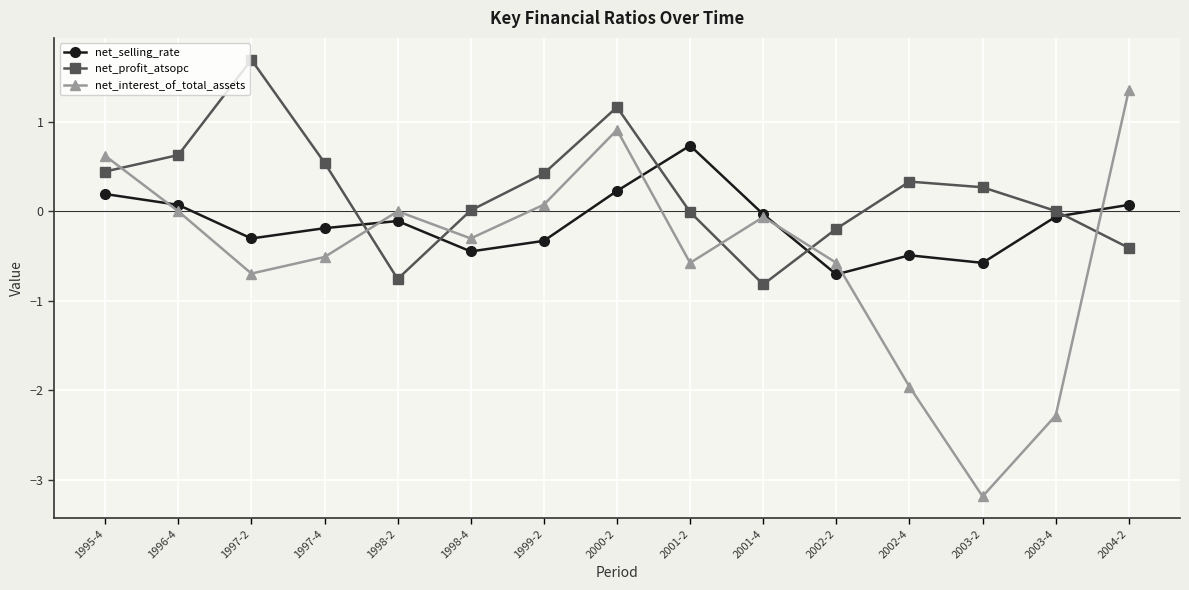

Count the number of data series in this chart.

3